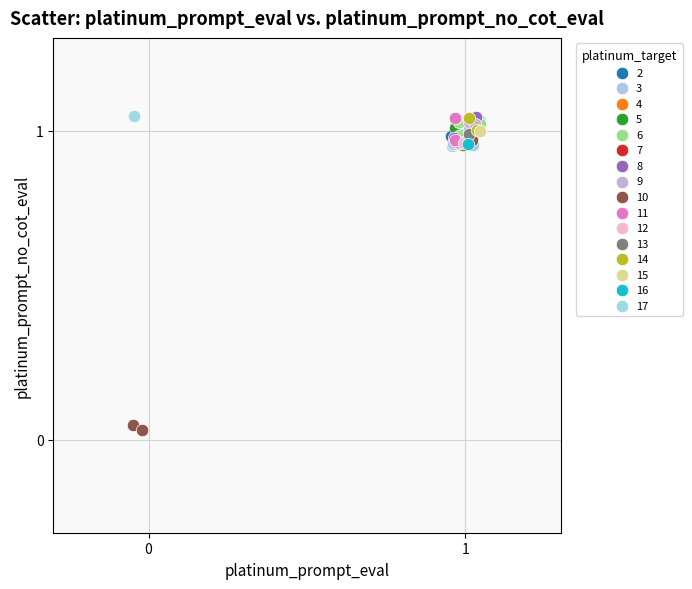

What are all the series names shown in the legend?

2, 3, 4, 5, 6, 7, 8, 9, 10, 11, 12, 13, 14, 15, 16, 17